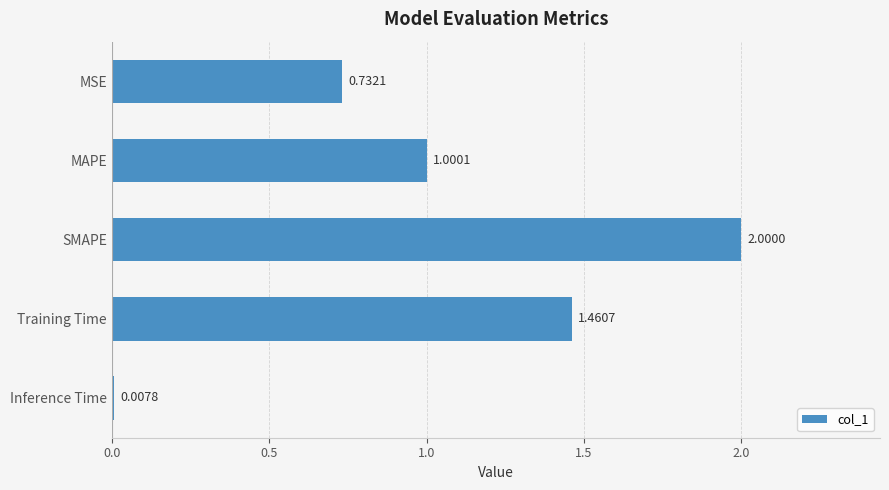

What is the change in value from SMAPE to Training Time?

-0.5